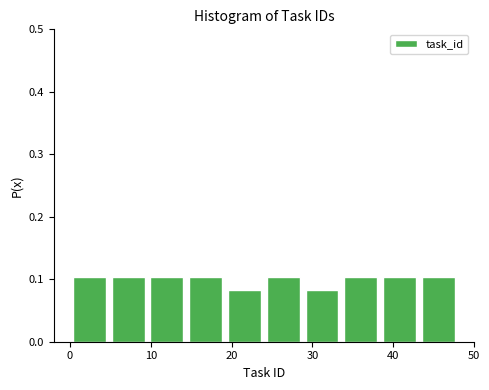

How tall is the bar that spans 38.4 to 43.2 on the x-axis? Neither the bar edges nor the heights are printed on the chart, so give them approximately, as read against the axes.

0.10